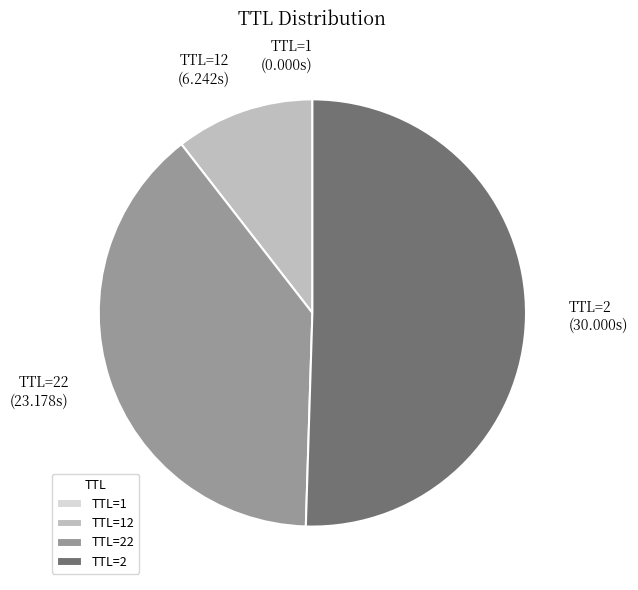

True or false: TTL=2 accounts for 57% of the total.

False